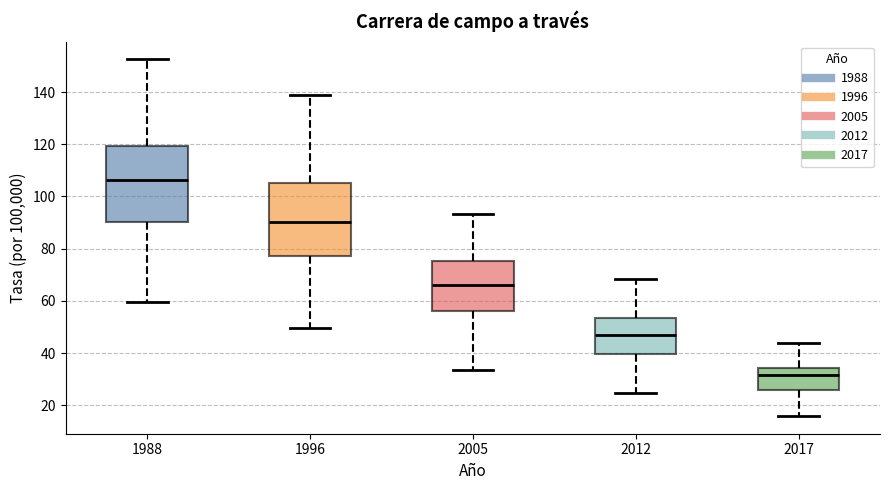

Reading left to right, read every box against the y-axis: the position of its median line, the range the box covers, and the ends of its whiskers. The values are not printed on the chart, so give them approximately, as read against the axis.

1988: median 106, box 90 to 120, whiskers 60 to 152
1996: median 90, box 78 to 104, whiskers 50 to 138
2005: median 66, box 56 to 76, whiskers 34 to 94
2012: median 48, box 40 to 54, whiskers 24 to 68
2017: median 32, box 26 to 34, whiskers 16 to 44